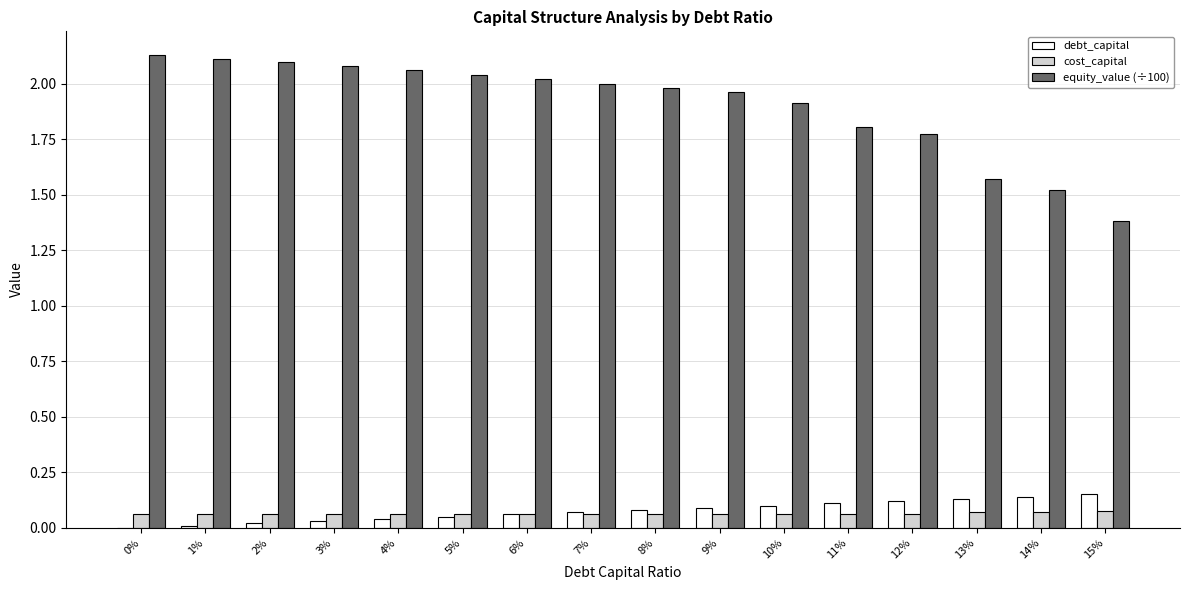

The equity_value (÷100) series shows 3.5 at 1%. True or false?

False